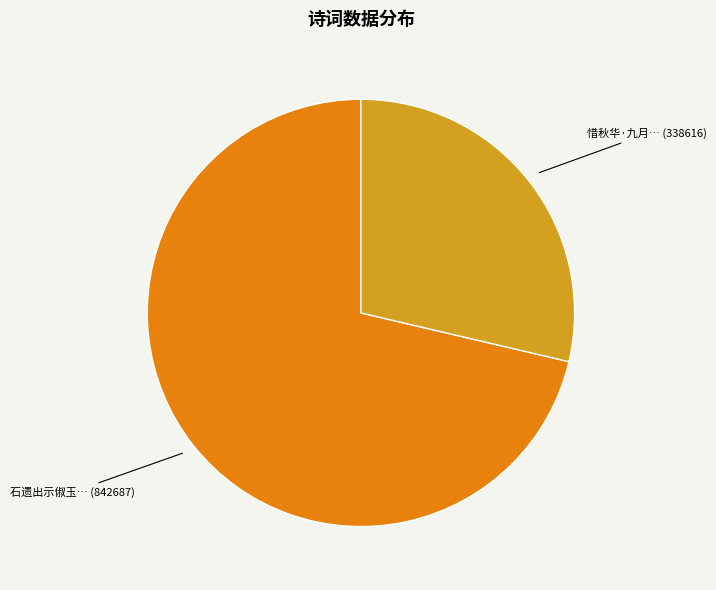

Is there any slice that represents more than half of the pie?

Yes